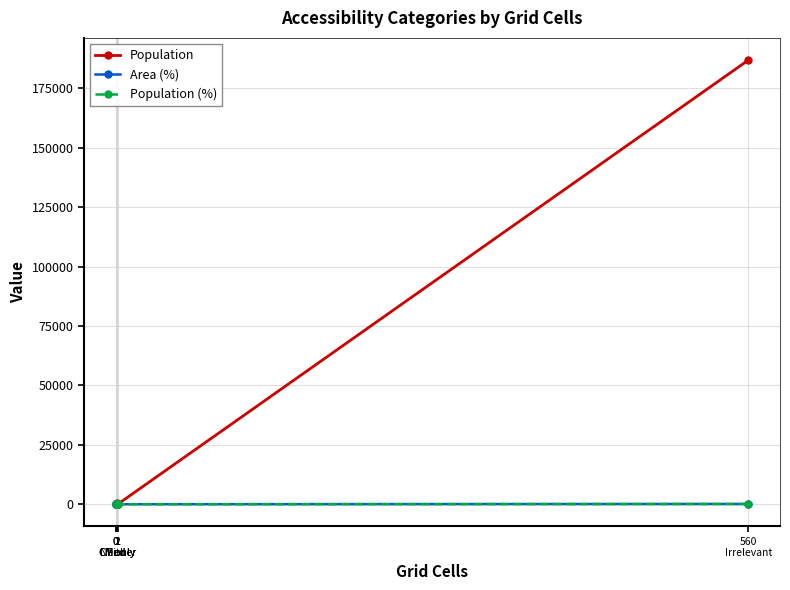

The Population series shows 320.0 at 1
CT only. True or false?

True